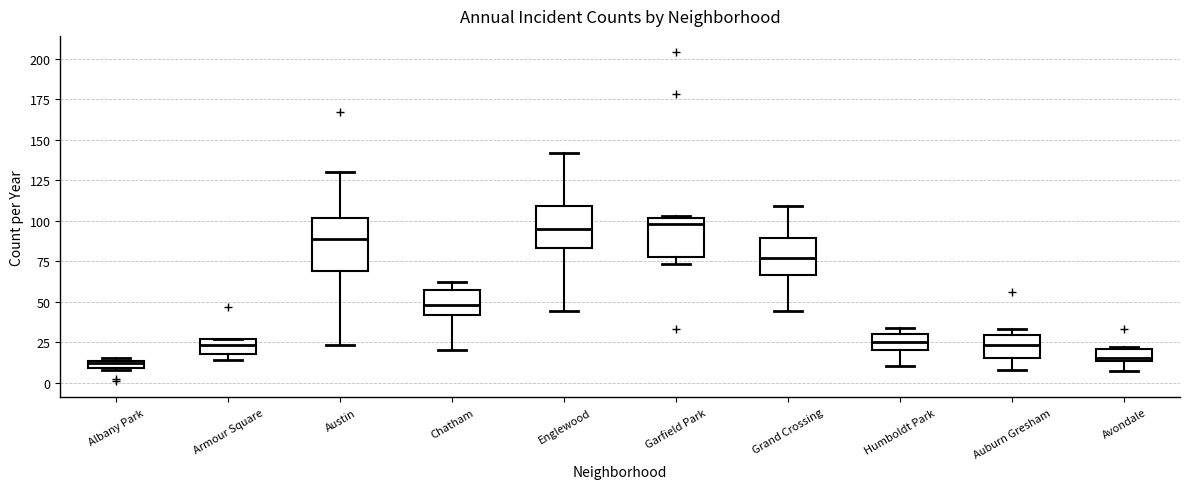

Where is the upper edge of the box for Avondale on the y-axis? The values are not printed on the chart, so give them approximately, as read against the axis.

20